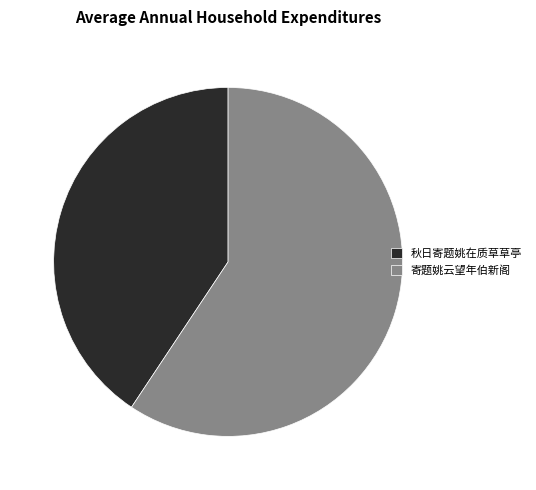

Count the number of slices in the pie.

2